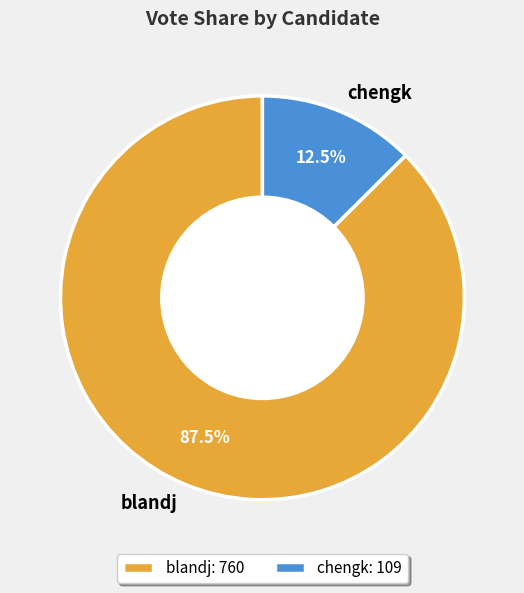

Is blandj the majority of the pie?

Yes